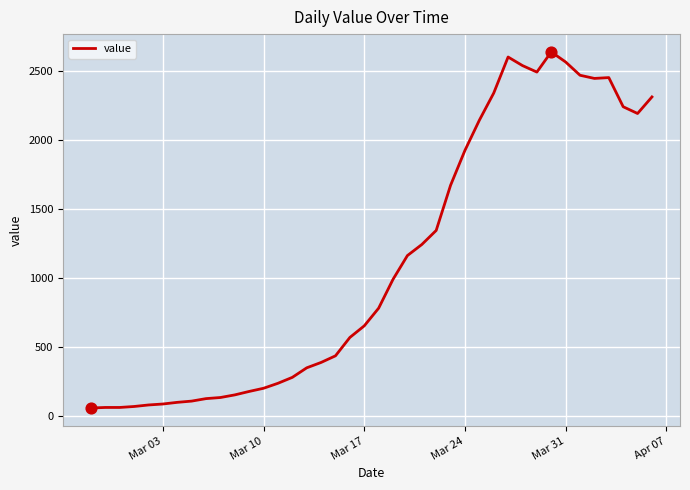

What is the smallest value displayed?

61